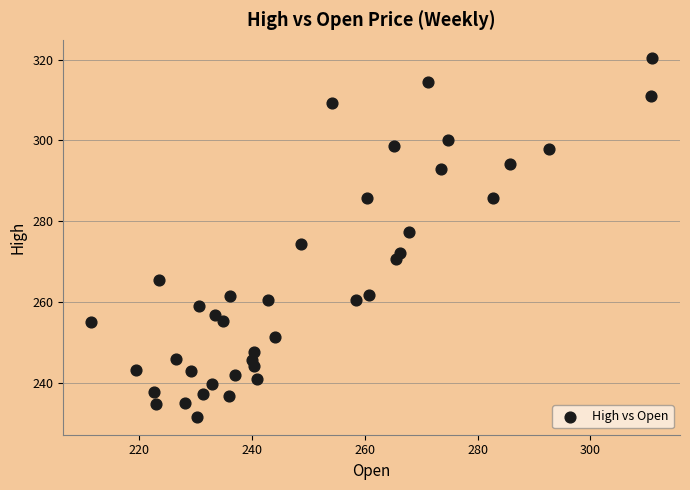

What is the range of Y values (max minus min)?

88.7